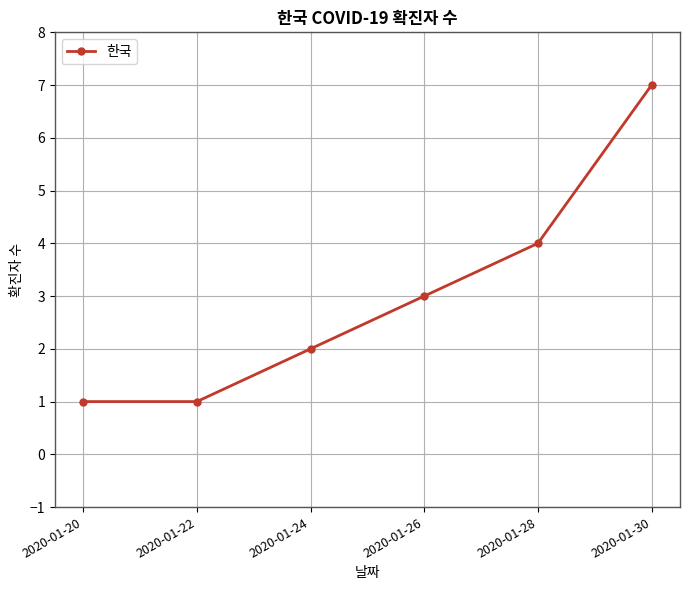

What is the value of the 4th point from the left?

3